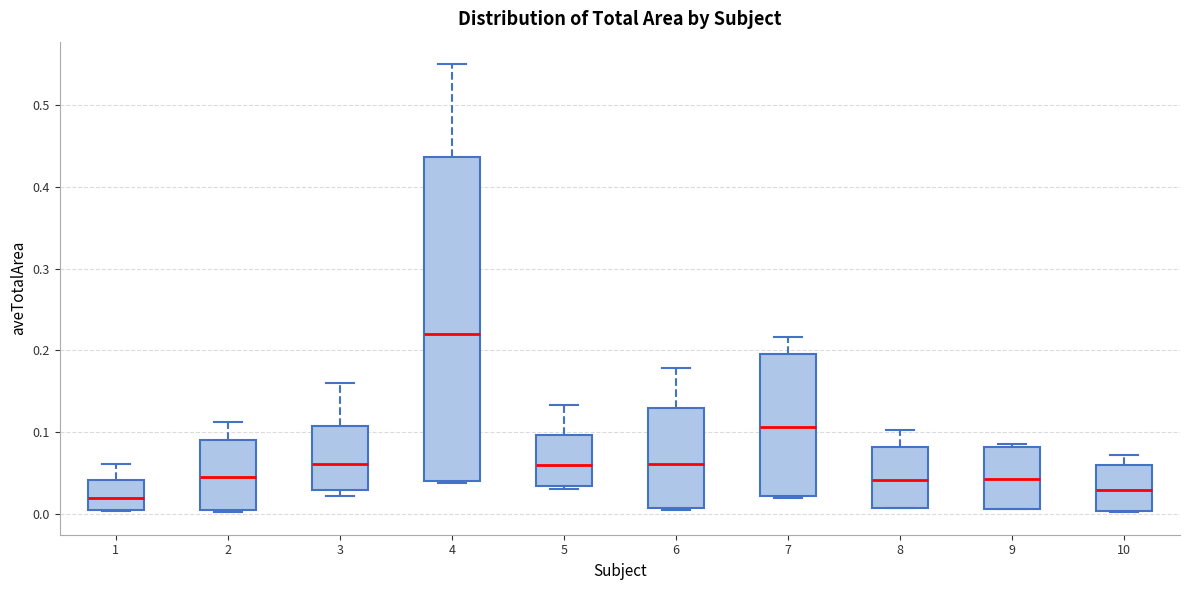

Where does the upper whisker of the box at x = 4 end on the y-axis? The values are not printed on the chart, so give them approximately, as read against the axis.

0.55